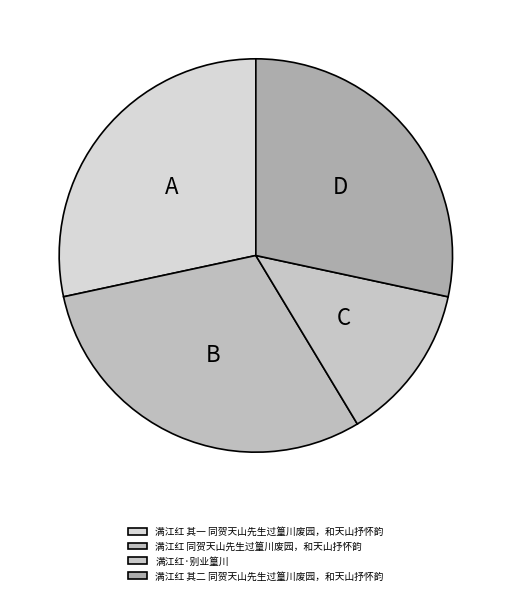

True or false: 满江红·别业篁川 accounts for 13% of the total.

True